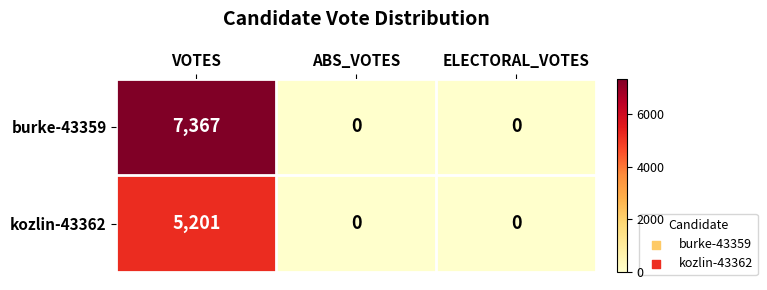

What is the maximum value for burke-43359?

7367